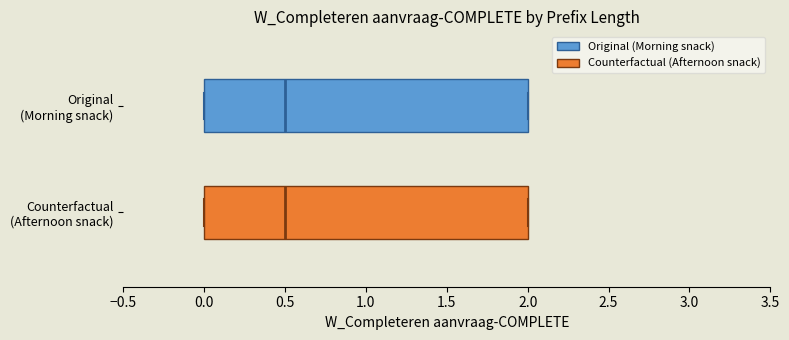

Reading bottom to top, transcribe this box plot: for each box, give where its median line is, the range the box spans, and where its two whiskers end, as read against the x-axis. The values are not printed on the chart, so give them approximately, as read against the axis.

Counterfactual (Afternoon snack): median 0.5, box 0.0 to 2.0, whiskers 0.0 to 2.0
Original (Morning snack): median 0.5, box 0.0 to 2.0, whiskers 0.0 to 2.0